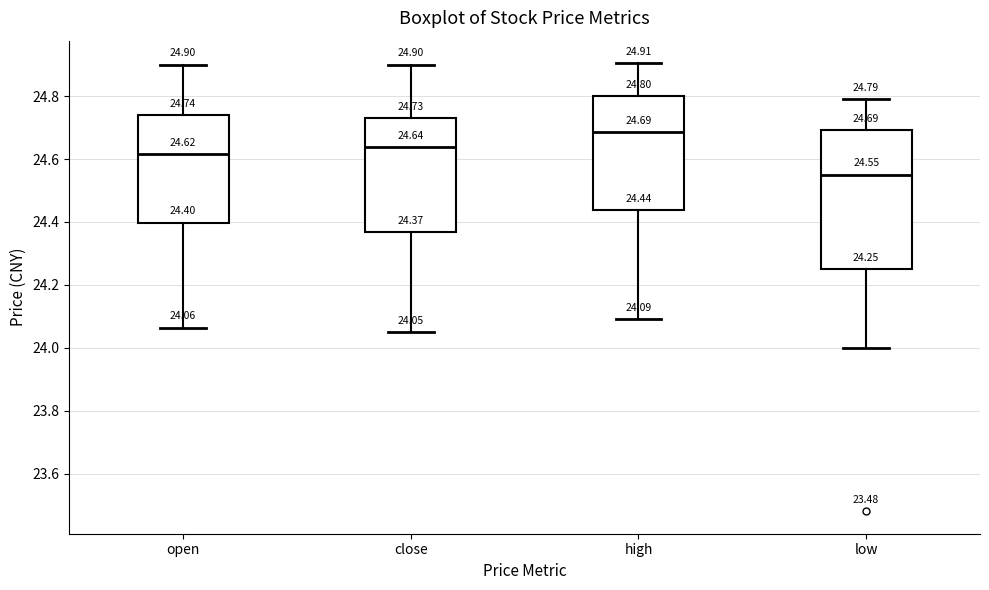

Which box is the tallest, from its lower edge to its upper edge?

low